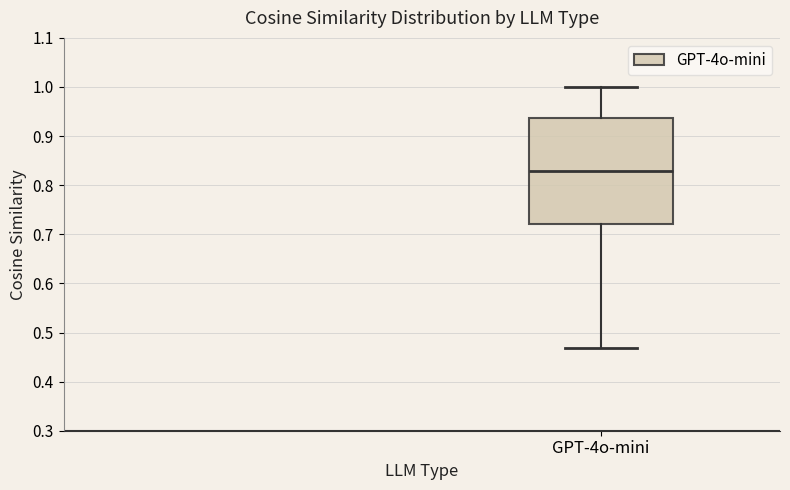

Read this box plot against the y-axis: the position of the median line, the range covered by the box, and the ends of both whiskers. The values are not printed on the chart, so give them approximately, as read against the axis.

median 0.83, box 0.72 to 0.94, whiskers 0.47 to 1.00